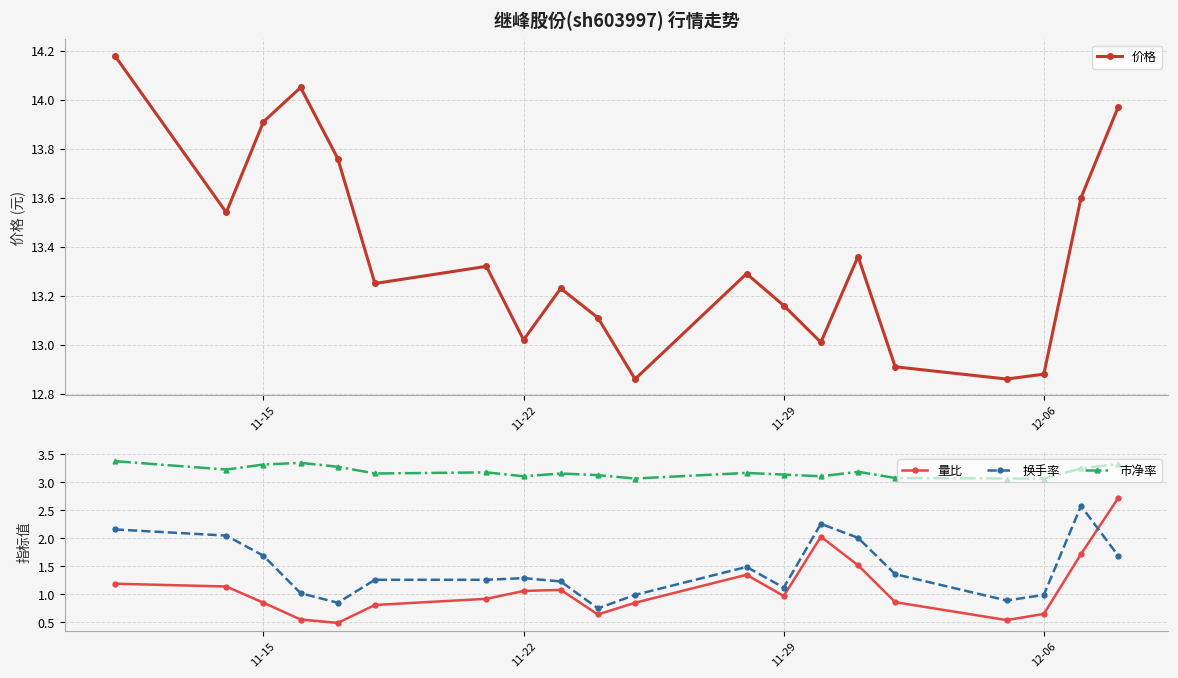

Is it true that 换手率 equals 1.3 at 11-22?

True